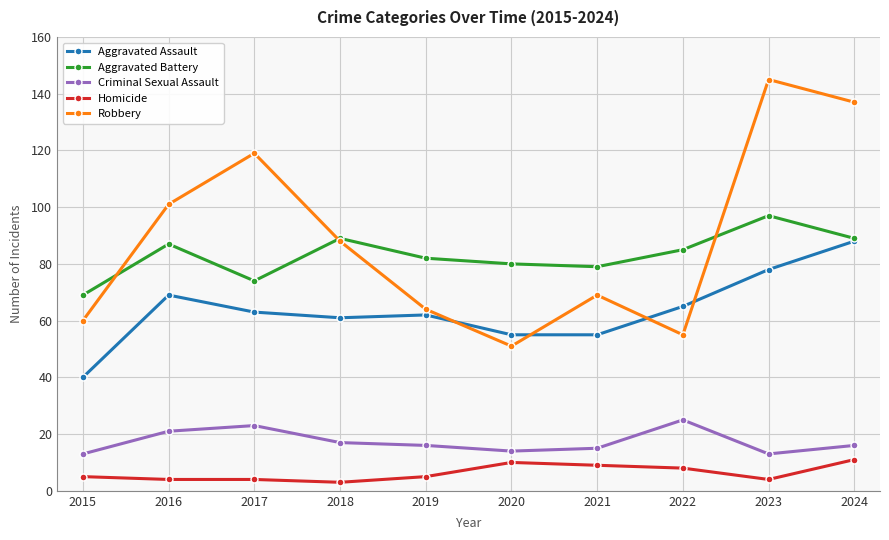

Is it true that Aggravated Assault equals 37 at 2019?

False